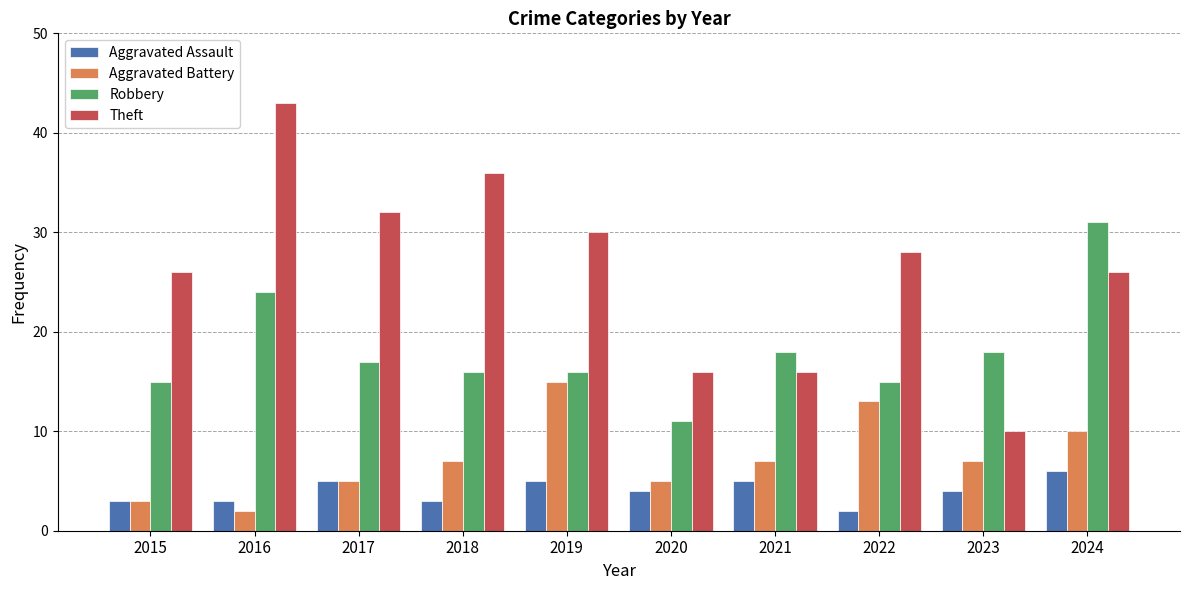

At which label does Theft reach its minimum?

2023